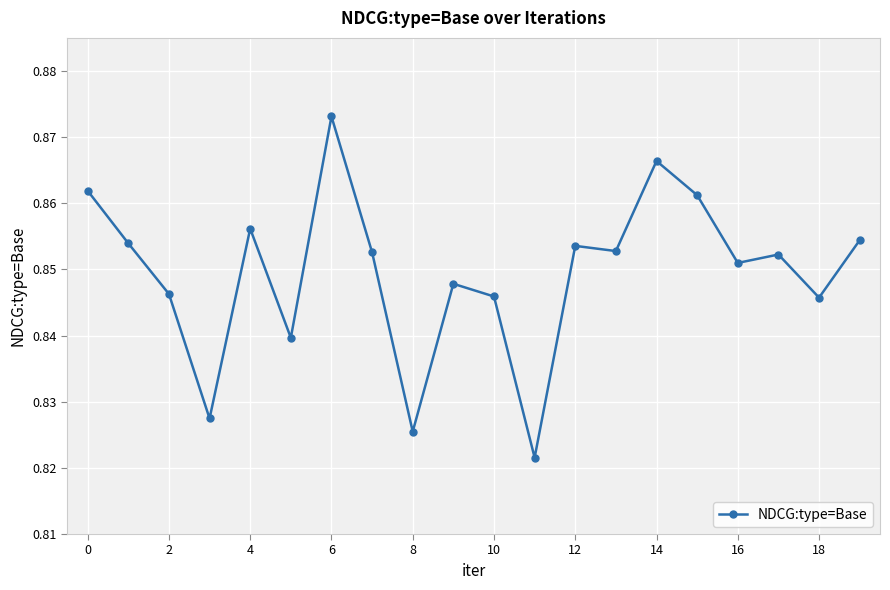

Count the values in the range 0 to 1.

20